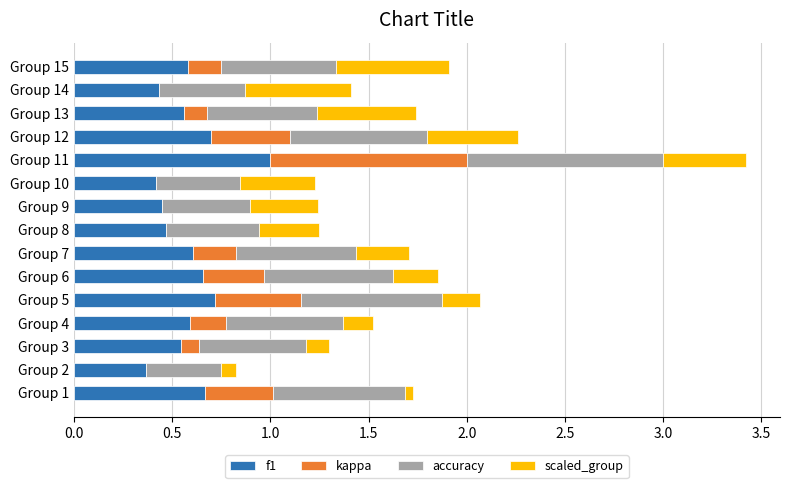

Which category has the highest value in the f1 series?

Group 11